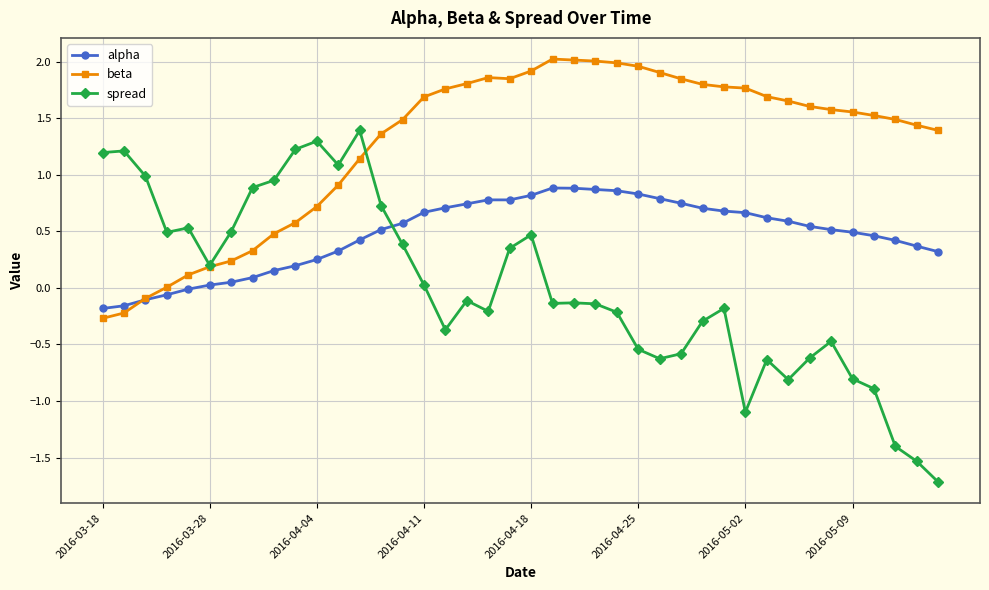

Is this an area chart (filled region under the line)?

No